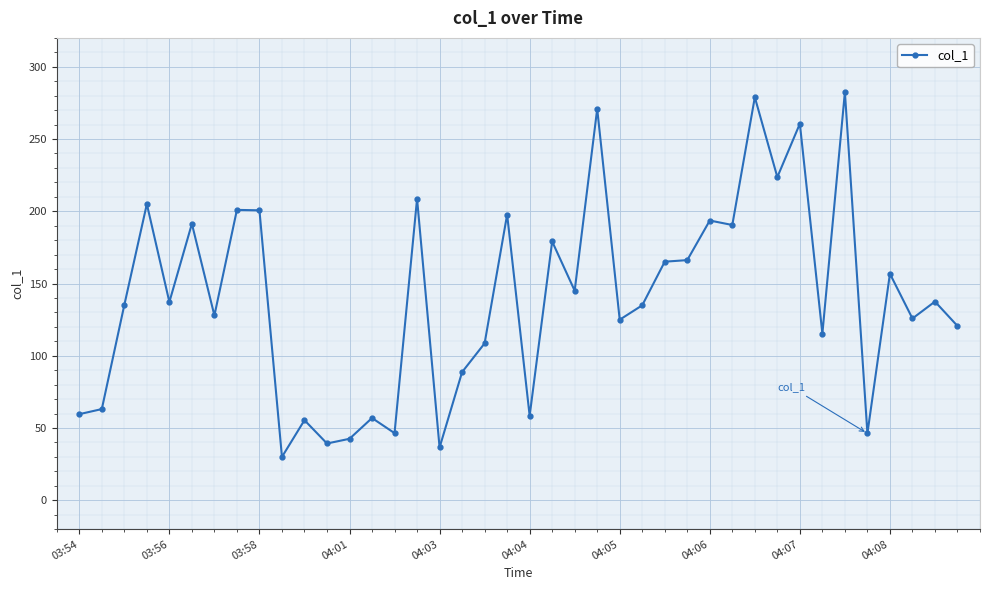

What is the average value?

140.2